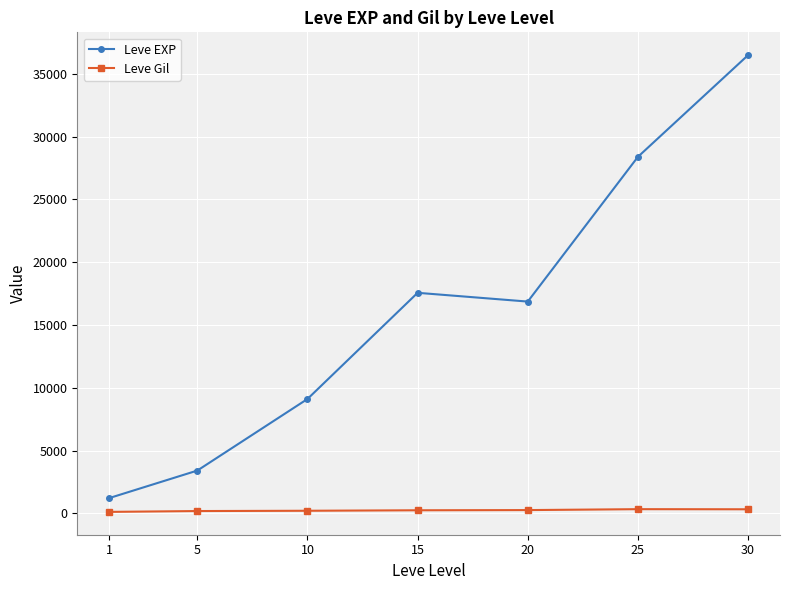

How many lines are shown in the chart?

2